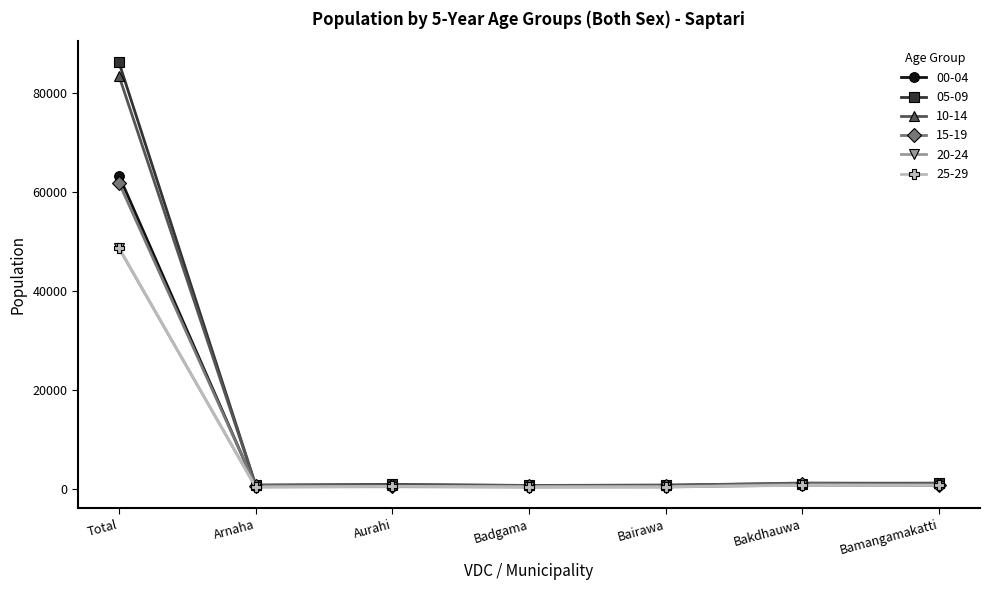

Which series has the largest range (max minus min)?

05-09